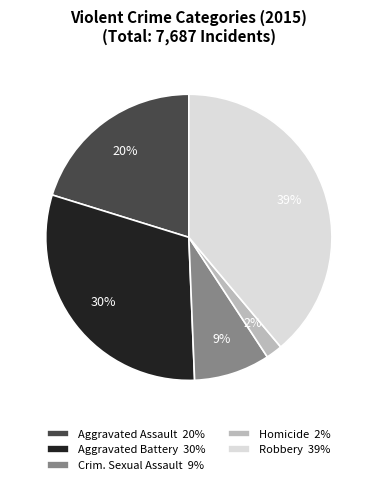

Does any single category account for the majority?

No